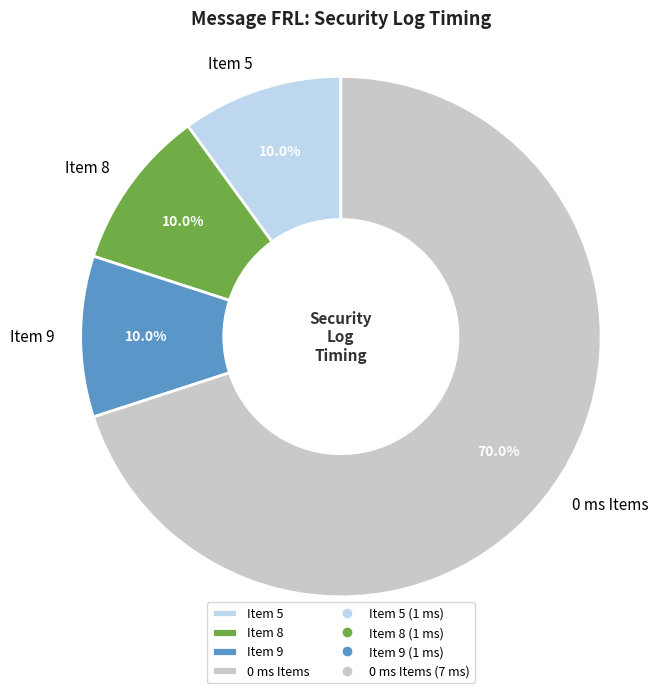

How much of the chart is everything except Item 5?

90.0%